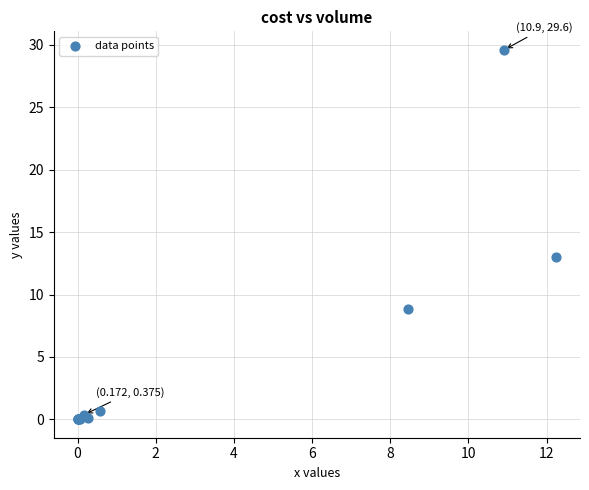

What Y value in the scatter plot is closest to 14?

13.0